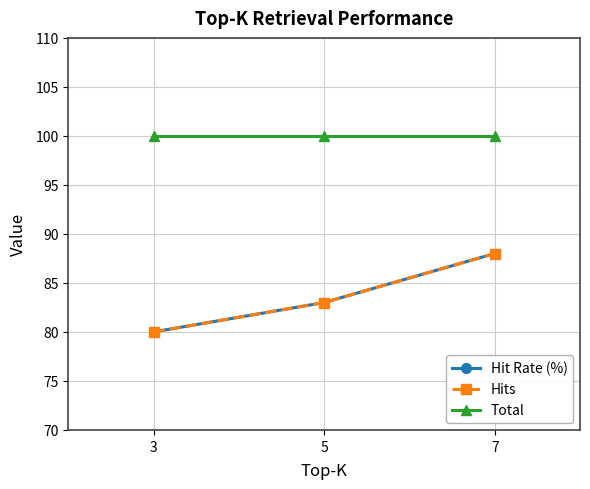

How many lines are shown in the chart?

3